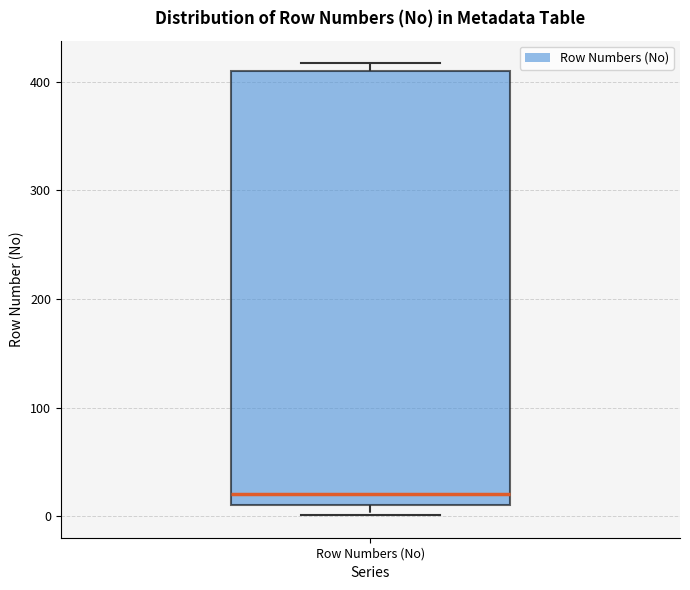

Where is the lower edge of the box for Row Numbers (No) on the y-axis? The values are not printed on the chart, so give them approximately, as read against the axis.

10